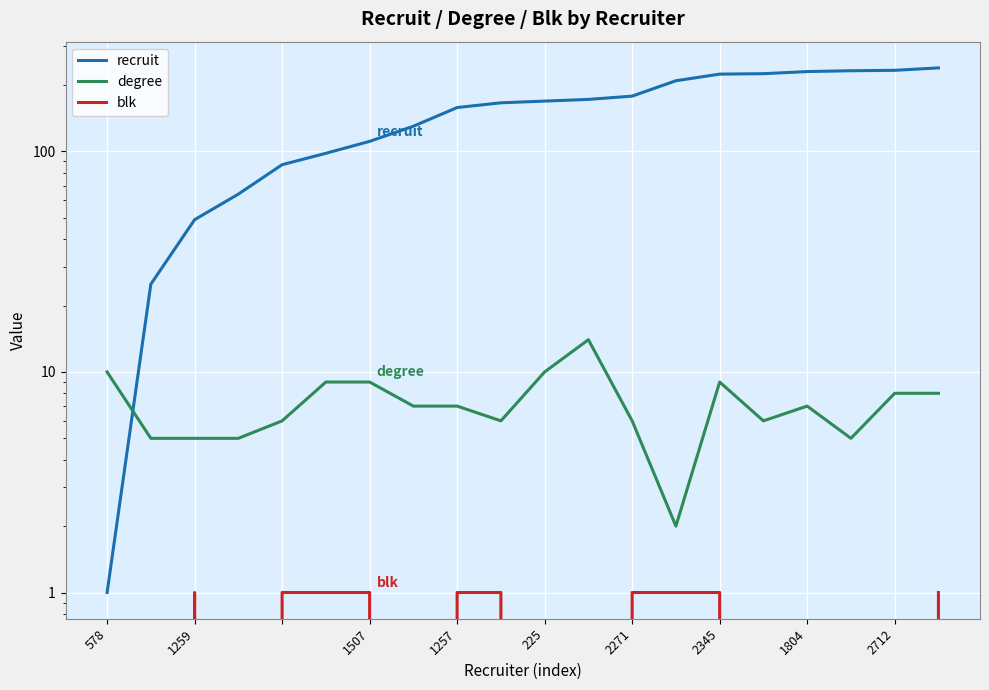

Rank the series by their maximum value, from highest to lowest.

recruit, degree, blk